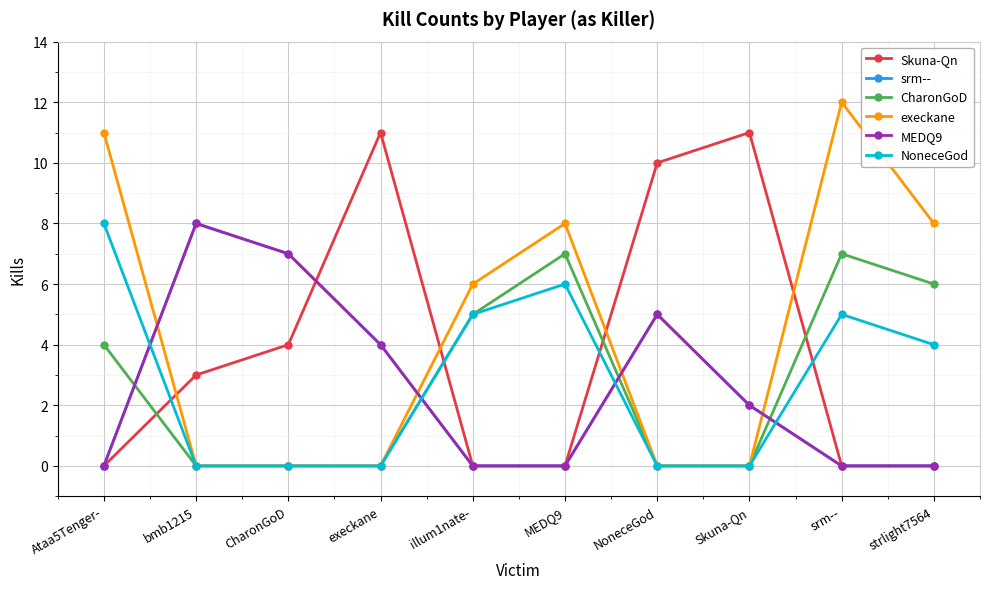

Reading left to right, extract all data points from this chart.

Skuna-Qn: Ataa5Tenger-=0	bmb1215=3	CharonGoD=4	execkane=11	illum1nate-=0	MEDQ9=0	NoneceGod=10	Skuna-Qn=11	srm--=0	strlight7564=0
srm--: Ataa5Tenger-=0	bmb1215=8	CharonGoD=7	execkane=4	illum1nate-=0	MEDQ9=0	NoneceGod=5	Skuna-Qn=2	srm--=0	strlight7564=0
CharonGoD: Ataa5Tenger-=4	bmb1215=0	CharonGoD=0	execkane=0	illum1nate-=5	MEDQ9=7	NoneceGod=0	Skuna-Qn=0	srm--=7	strlight7564=6
execkane: Ataa5Tenger-=11	bmb1215=0	CharonGoD=0	execkane=0	illum1nate-=6	MEDQ9=8	NoneceGod=0	Skuna-Qn=0	srm--=12	strlight7564=8
MEDQ9: Ataa5Tenger-=0	bmb1215=8	CharonGoD=7	execkane=4	illum1nate-=0	MEDQ9=0	NoneceGod=5	Skuna-Qn=2	srm--=0	strlight7564=0
NoneceGod: Ataa5Tenger-=8	bmb1215=0	CharonGoD=0	execkane=0	illum1nate-=5	MEDQ9=6	NoneceGod=0	Skuna-Qn=0	srm--=5	strlight7564=4